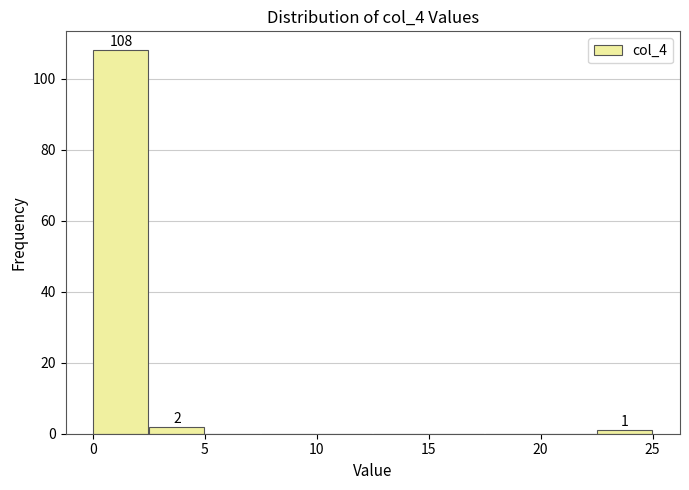

Over which range of the x-axis is the bar tallest?

0.0 to 2.5